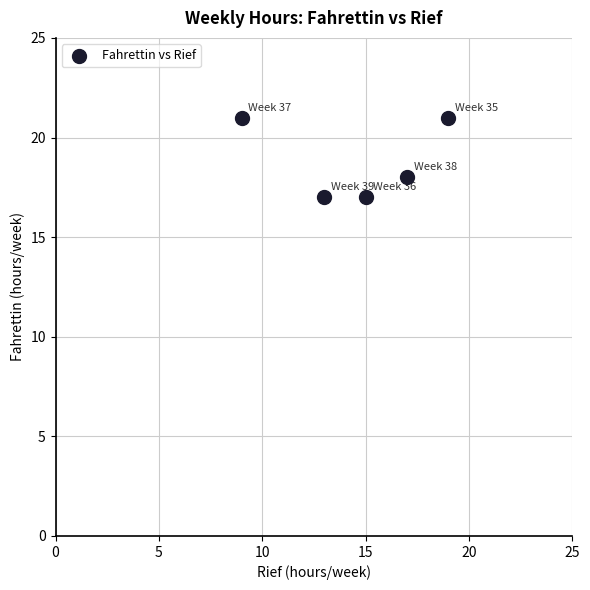

What is the average Y value?

19